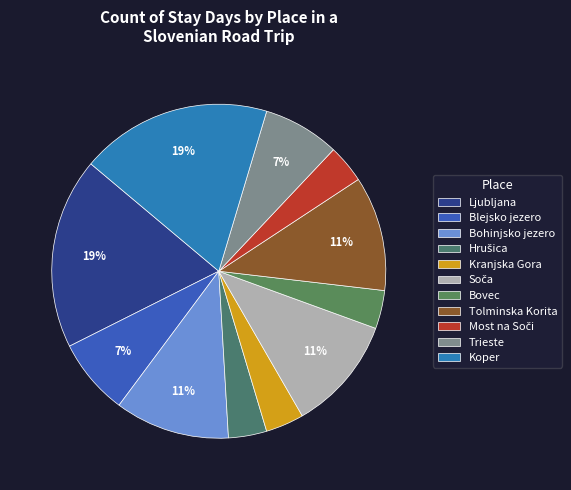

What percentage is the Tolminska Korita slice, to the nearest percent?

11%